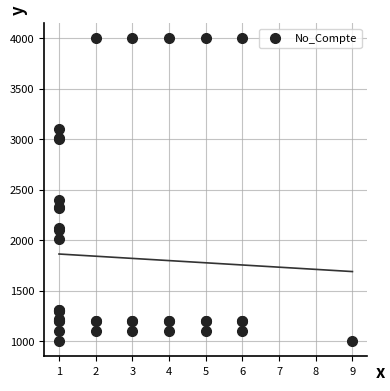

What Y value in the scatter plot is closest to 2500?

2400